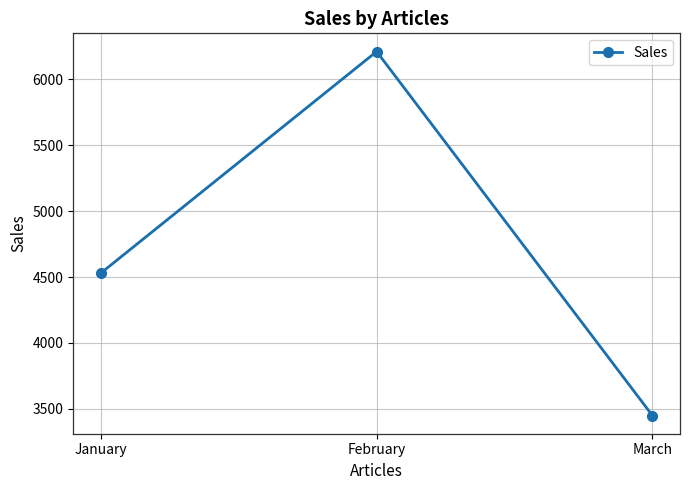

What is the value of the 2nd point from the left?

6210